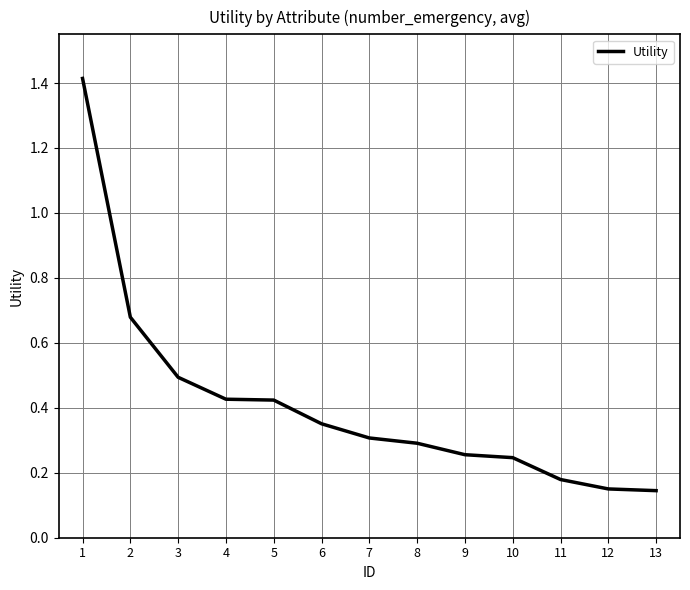

True or false: the data shows 0.1 at 9.

False